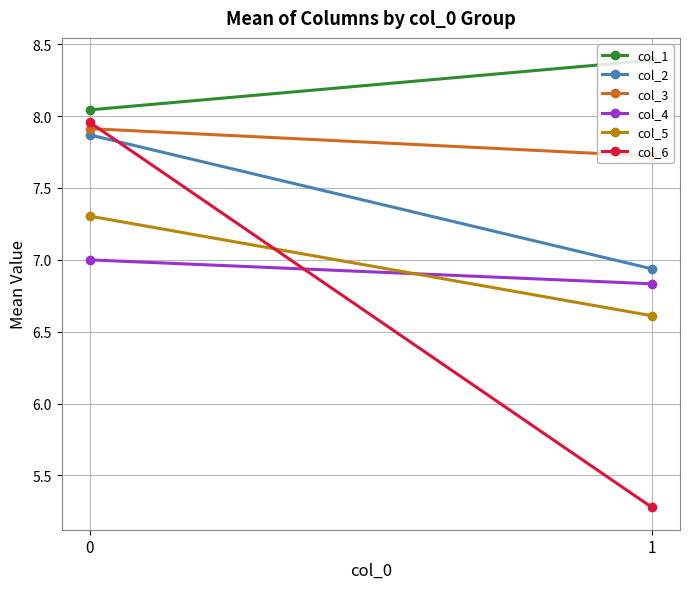

What is the value of the col_1 point at the 1st from the left?

8.0